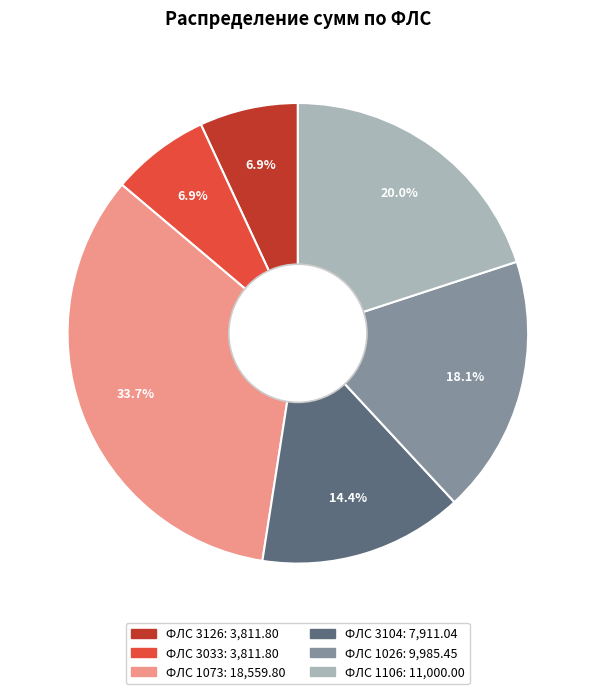

Is there any slice that represents more than half of the pie?

No